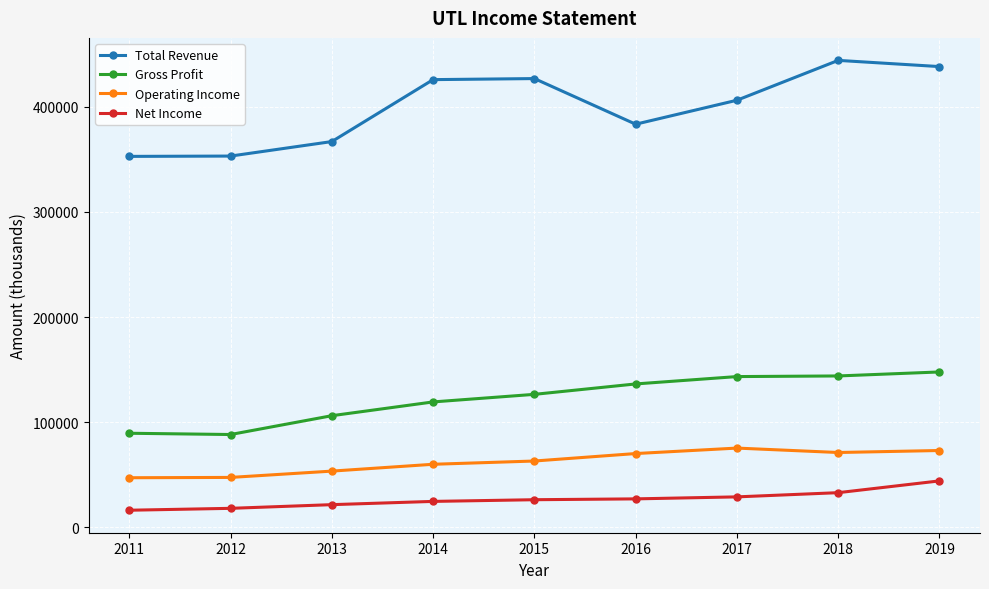

Is the value of Total Revenue at 2013 greater than the value of Operating Income at 2012?

Yes